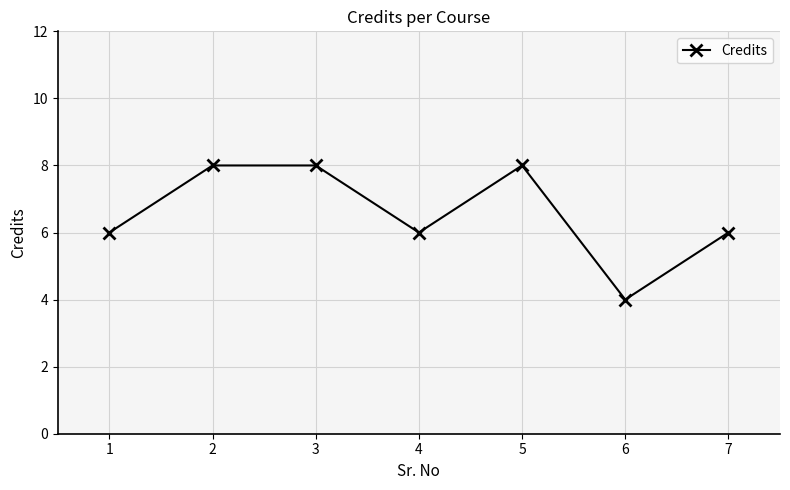

What is the greatest value displayed?

8